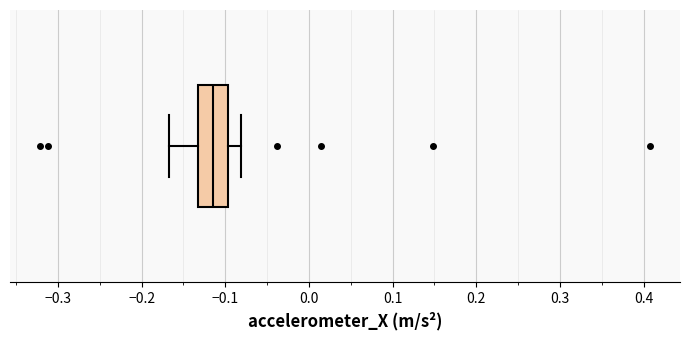

Transcribe this box plot: give where the median line is, the range the box spans, and where the two whiskers end, as read against the x-axis. The values are not printed on the chart, so give them approximately, as read against the axis.

median -0.11, box -0.13 to -0.10, whiskers -0.17 to -0.08